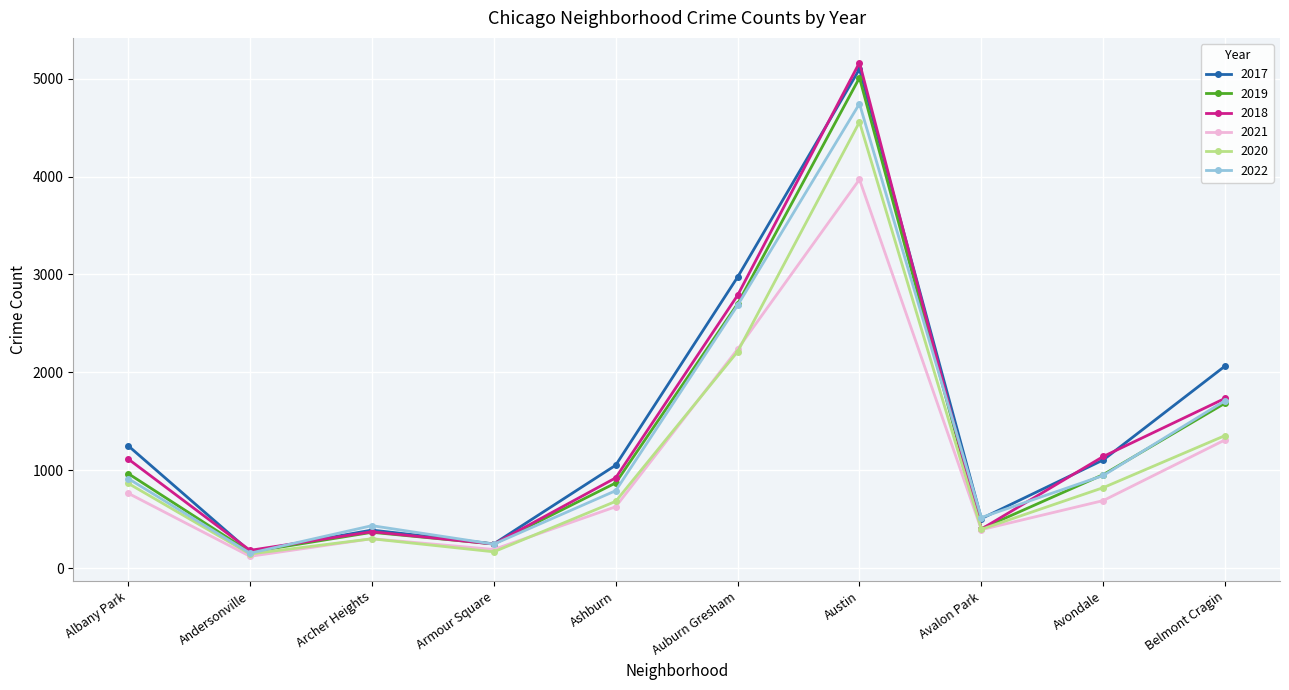

True or false: 2018 has more than 0 points higher than both neighbors.

True